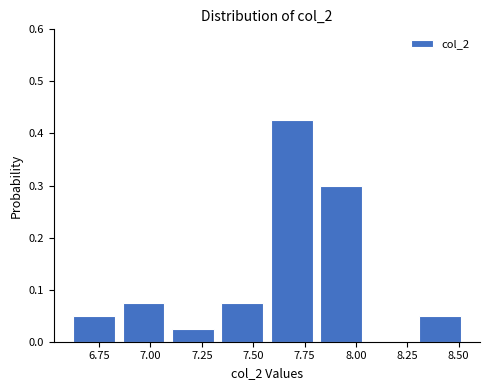

How tall is the bar that spans 7.10 to 7.35 on the x-axis? Neither the bar edges nor the heights are printed on the chart, so give them approximately, as read against the axes.

0.03